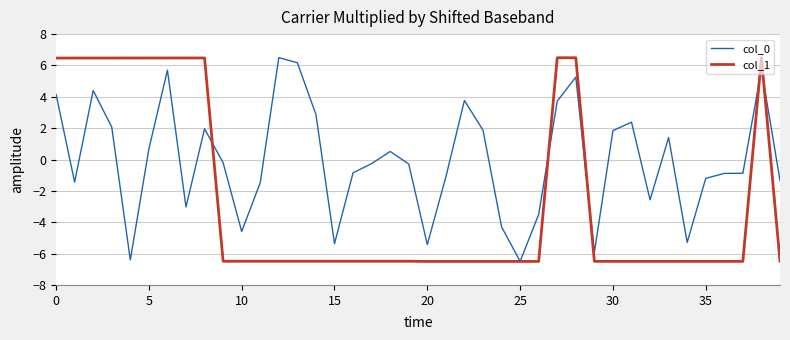

What is the difference between the second highest and minimum values in the col_0 series?

12.7